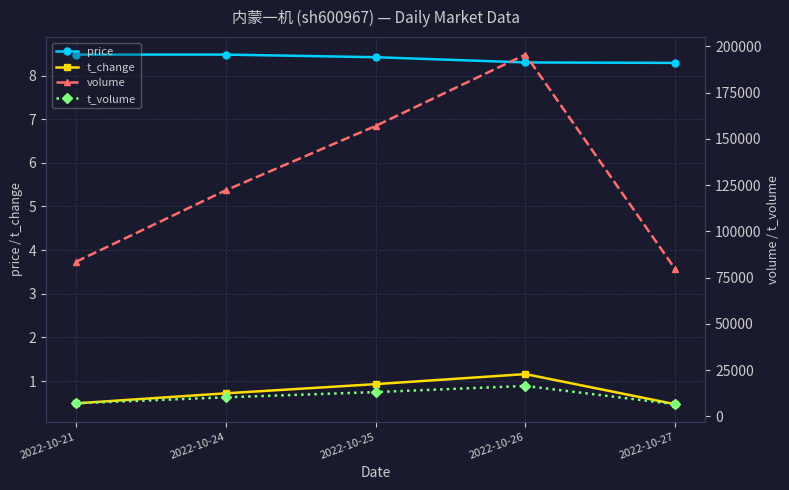

True or false: volume and price intersect in this chart.

False